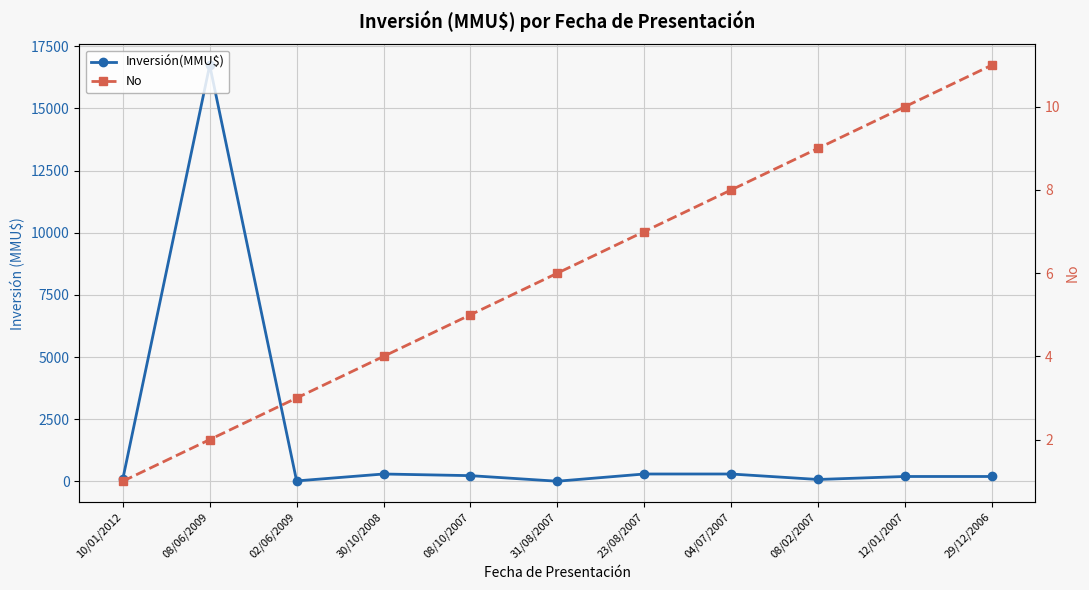

Reading left to right, list all the values displayed in this chart.

Inversión(MMU$): 100	16736	22	300	234	10	300	300	80	200	200
No: 1	2	3	4	5	6	7	8	9	10	11